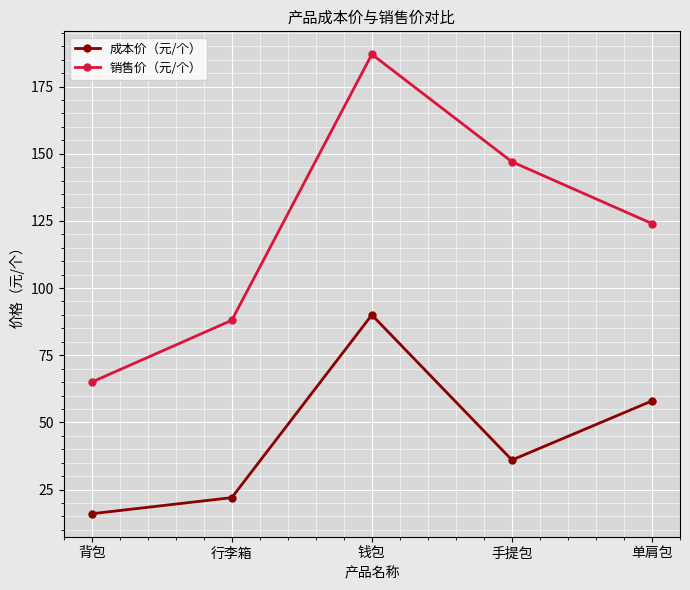

Is this an area chart (filled region under the line)?

No